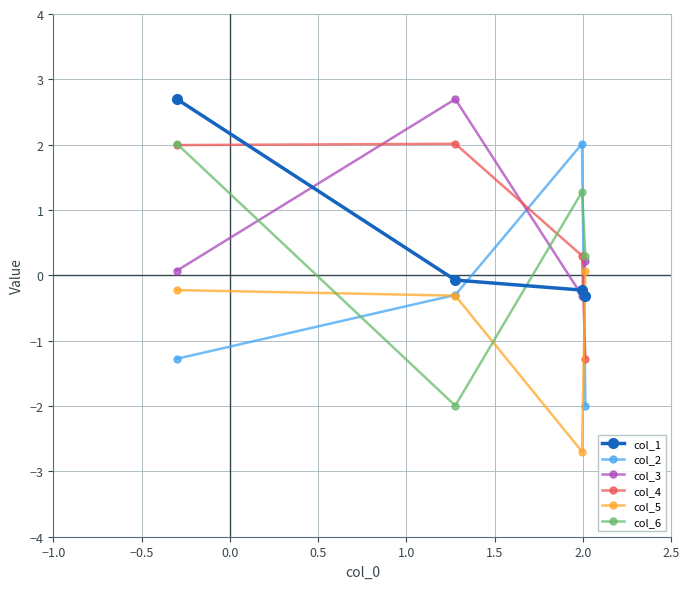

True or false: col_5 and col_2 intersect in this chart.

True